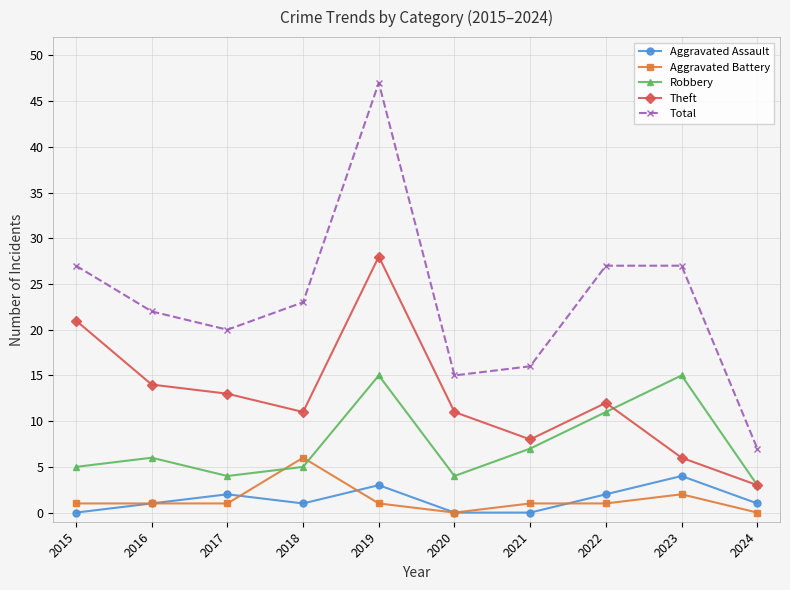

The Theft series shows 13 at 2021. True or false?

False